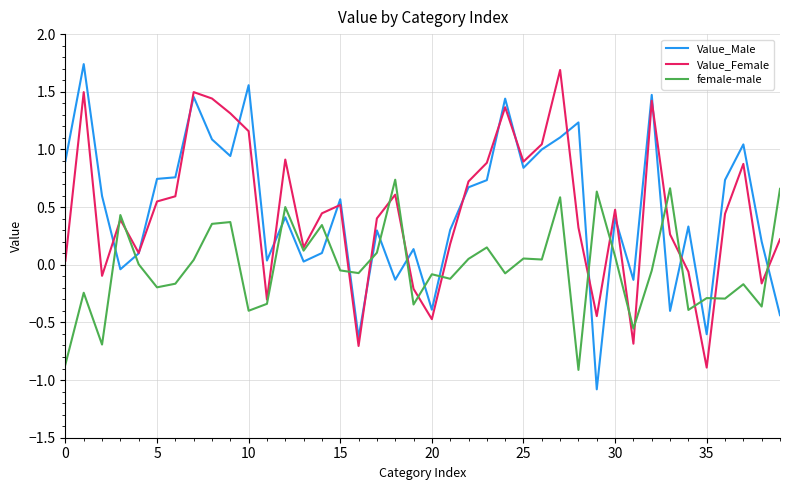

How many intersections are there between Value_Male and female-male?

17